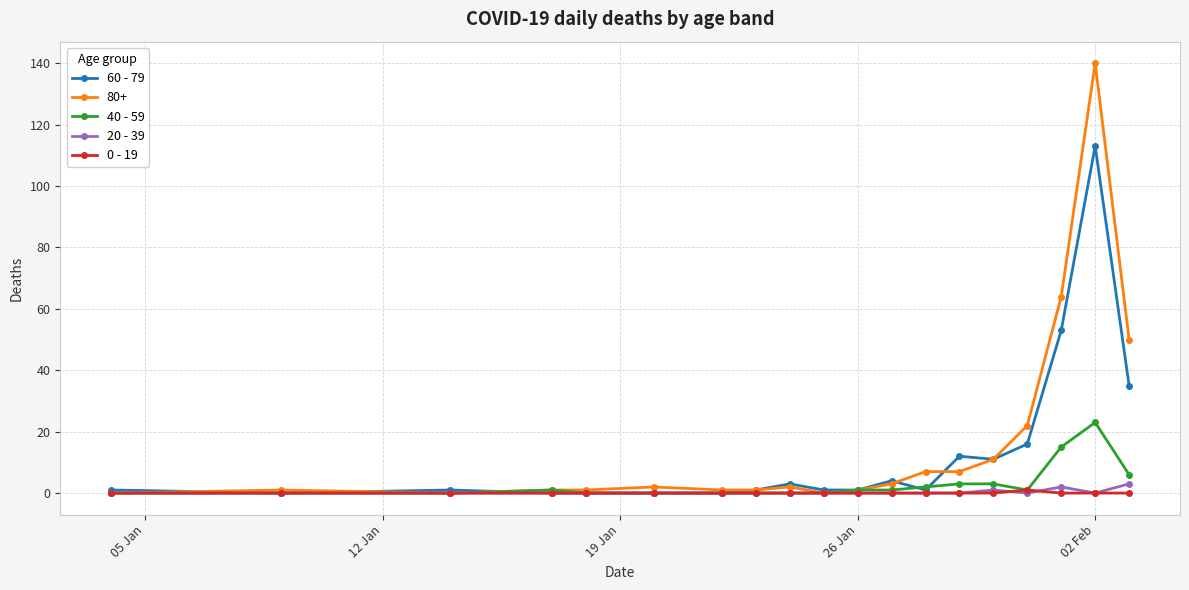

Which series has the widest spread of values?

80+